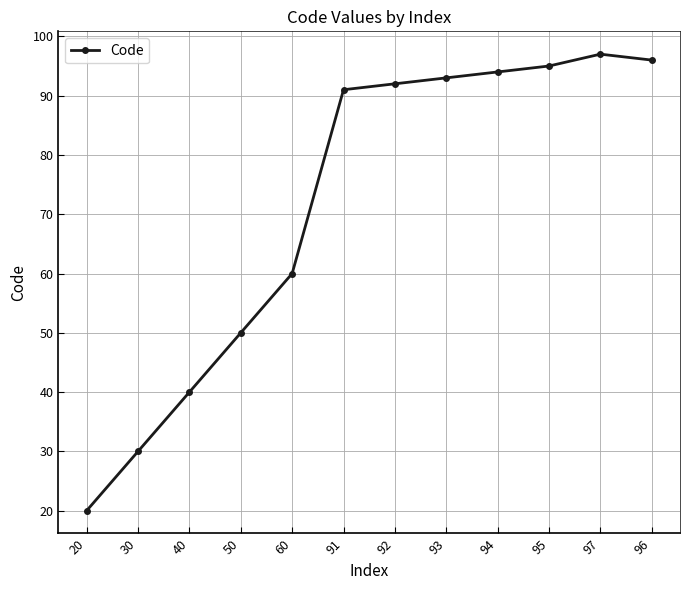

How many categories are shown in the chart?

12